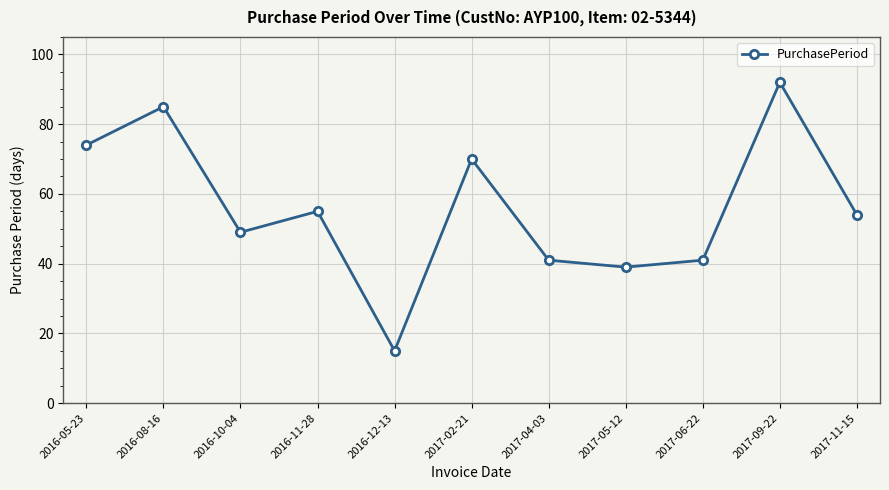

How many distinct data groups are displayed?

1